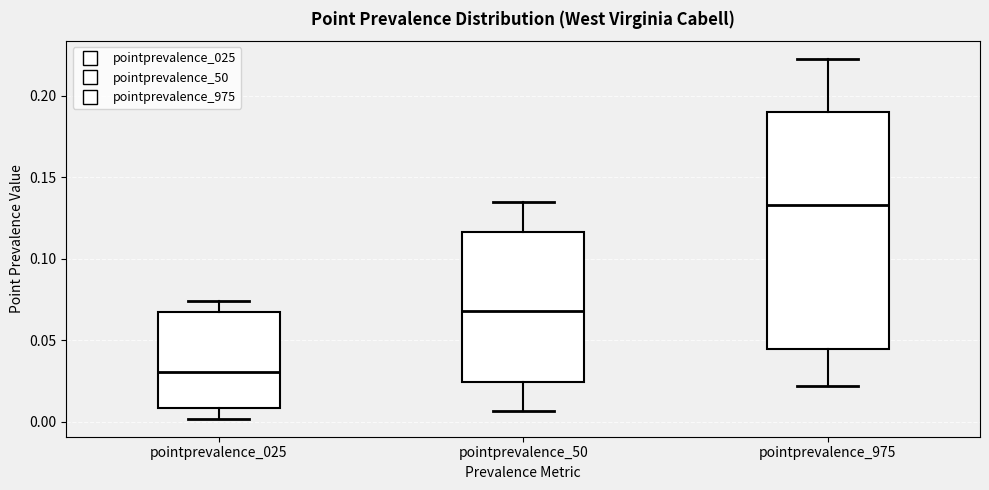

Reading left to right, read every box against the y-axis: the position of its median line, the range the box covers, and the ends of its whiskers. The values are not printed on the chart, so give them approximately, as read against the axis.

pointprevalence_025: median 0.030, box 0.010 to 0.065, whiskers 0.000 to 0.075
pointprevalence_50: median 0.070, box 0.025 to 0.115, whiskers 0.005 to 0.135
pointprevalence_975: median 0.135, box 0.045 to 0.190, whiskers 0.020 to 0.220